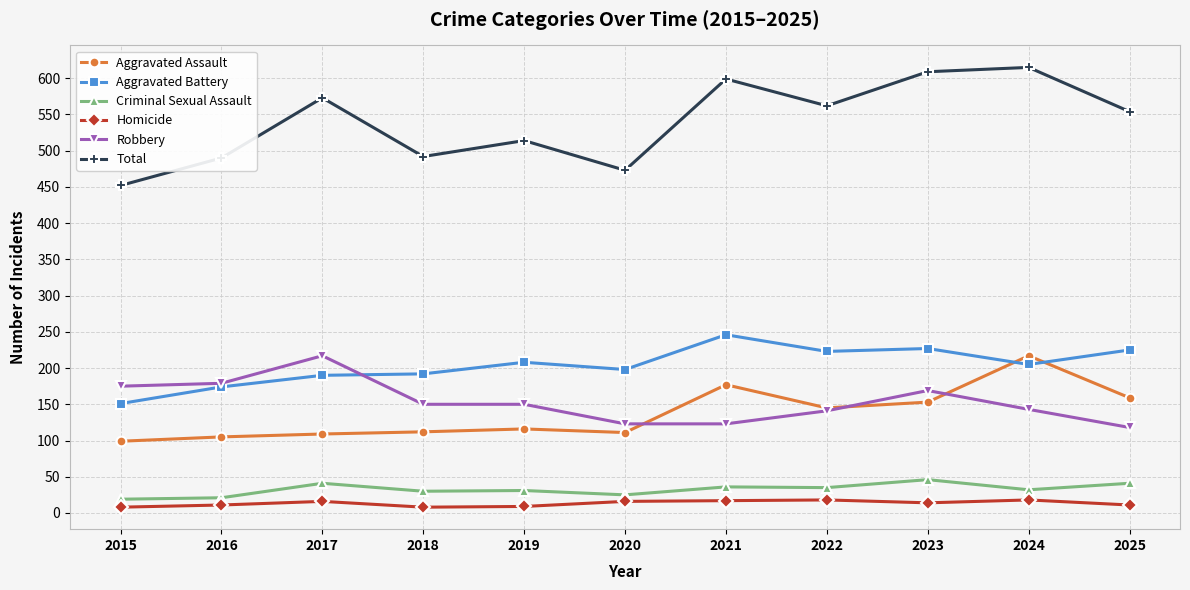

At which category does the chart reach its peak across all series?

2024